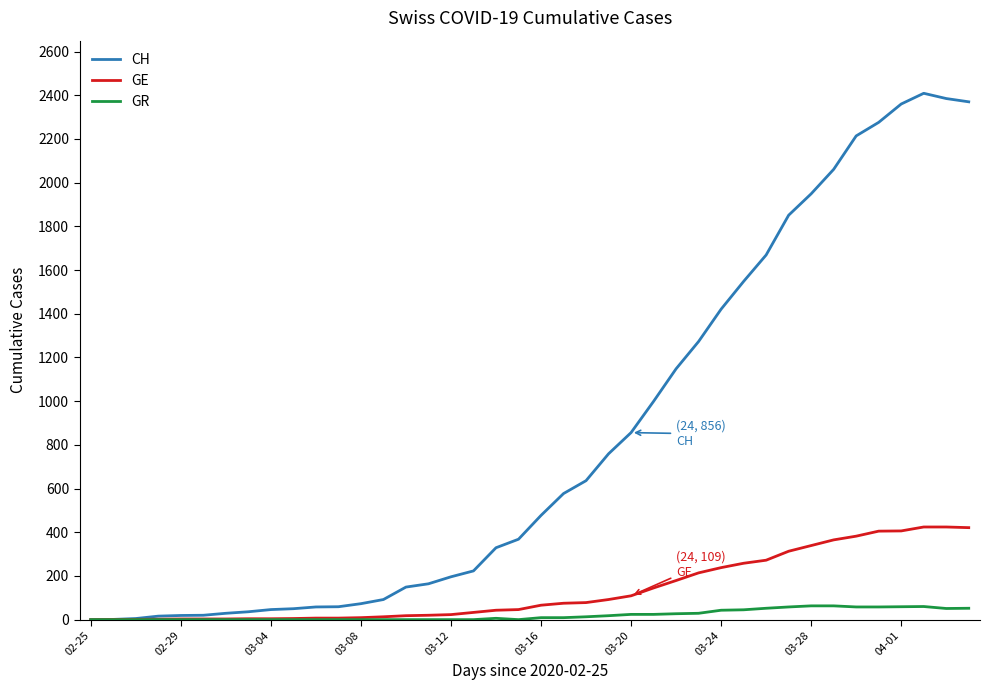

Which series has the largest total across all categories?

CH